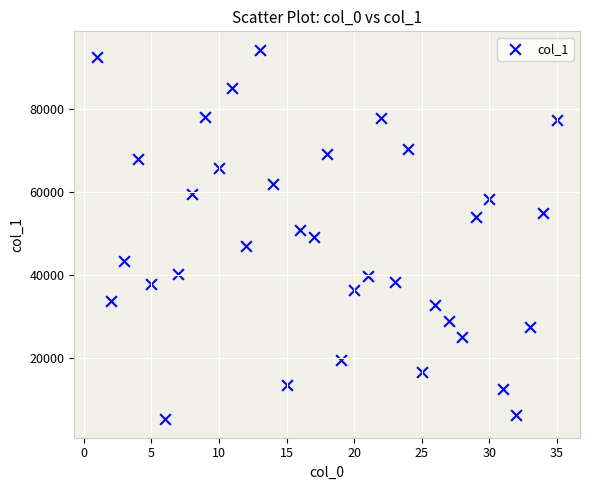

What is the range of Y values (max minus min)?

89288